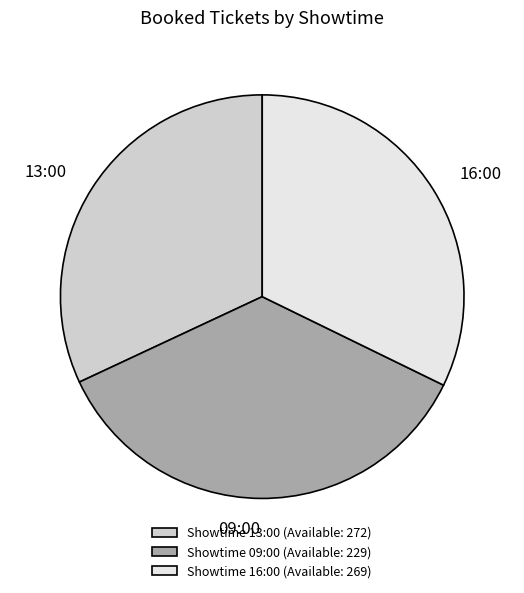

How many slices are in this pie chart?

3